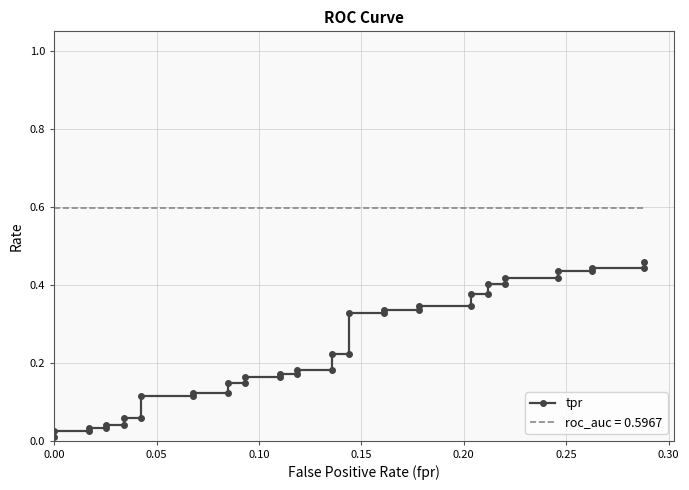

What is the maximum value shown in the chart?

0.5